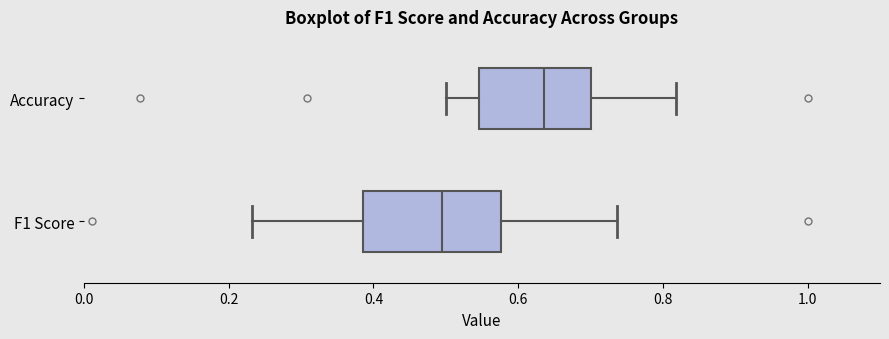

Which box's median line is the furthest to the right?

Accuracy